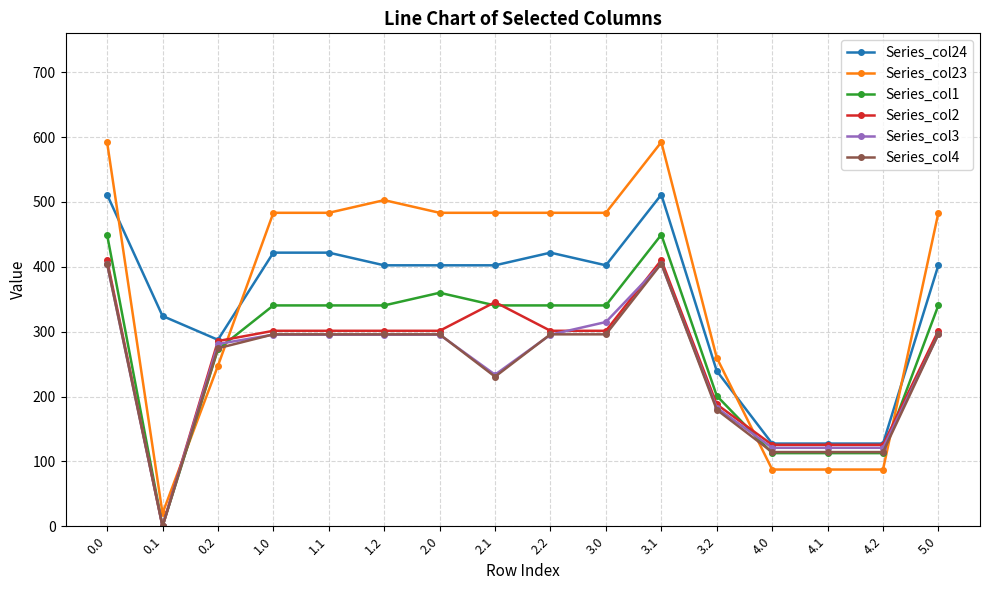

At which label does Series_col4 reach its minimum?

0.1